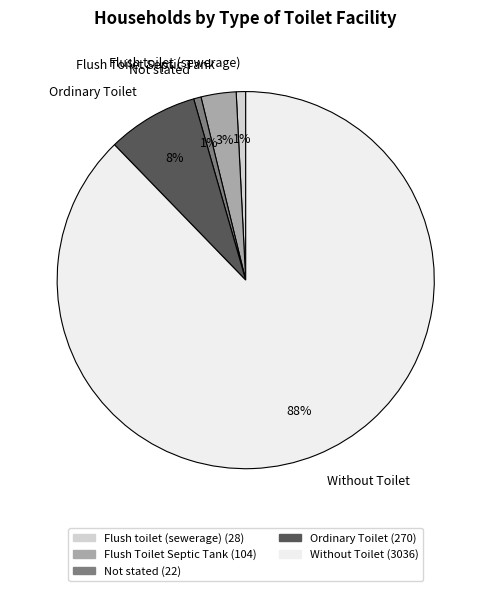

Which slice is the largest?

Without Toilet